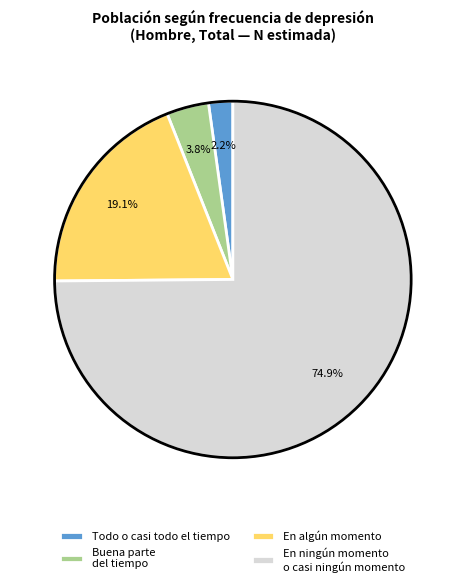

Do Todo o casi todo el tiempo and Buena parte del tiempo together represent more than half of the pie?

No